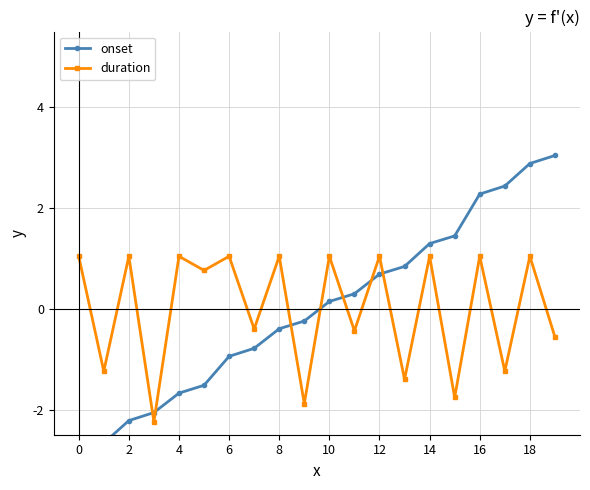

Which series has the largest range (max minus min)?

onset